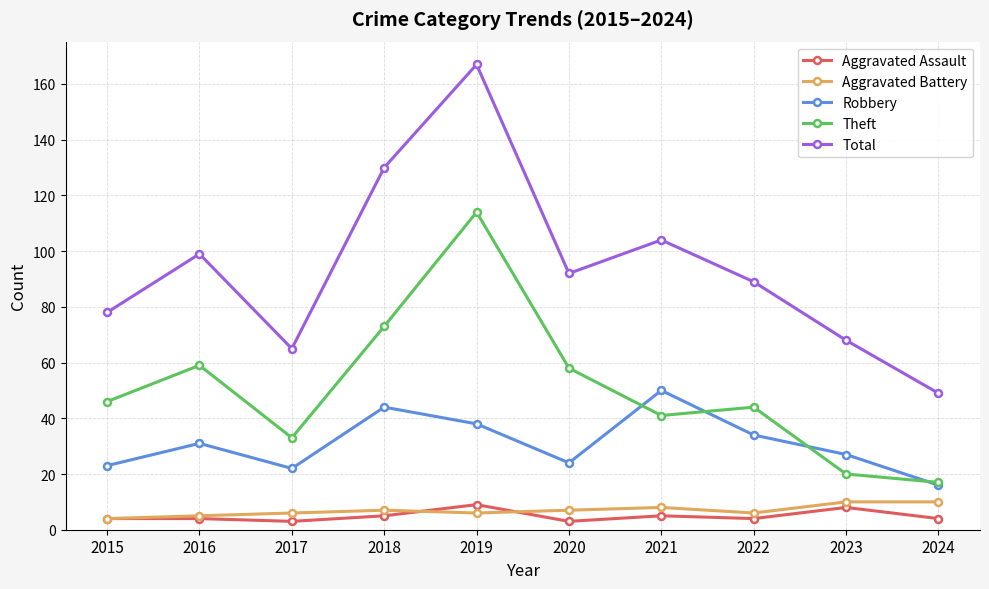

Where is the first local minimum for Total?

2017